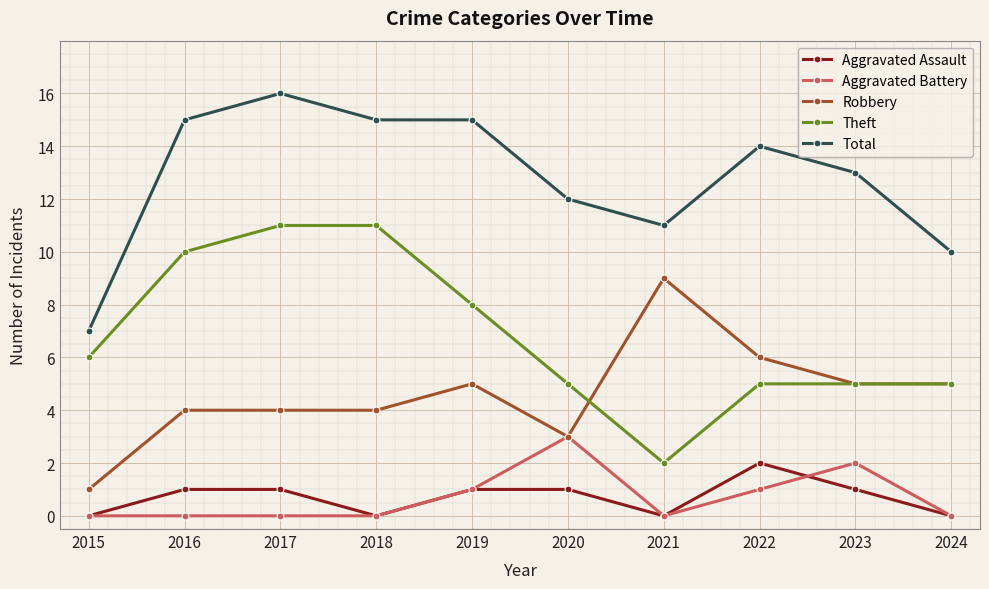

At which category is the sum across all series the highest?

2017